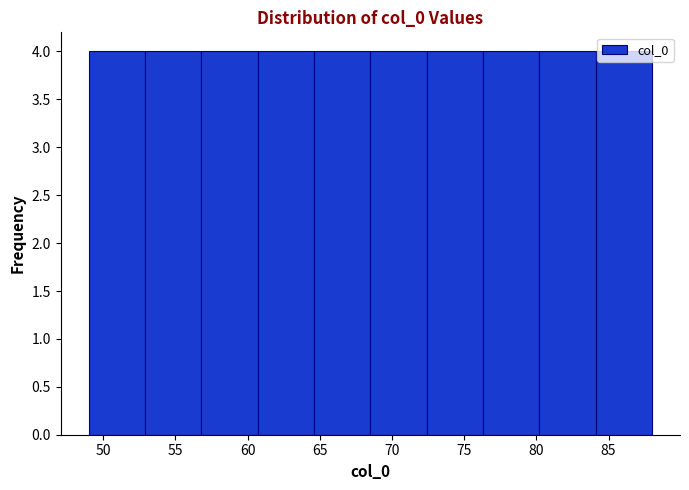

Reading left to right, list every bar in this chart as the range it spans on the x-axis followed by its height. Neither the bar edges nor the heights are printed on the chart, so give them approximately, as read against the axes.

49.0 to 52.9: 4
52.9 to 56.8: 4
56.8 to 60.7: 4
60.7 to 64.6: 4
64.6 to 68.5: 4
68.5 to 72.4: 4
72.4 to 76.3: 4
76.3 to 80.2: 4
80.2 to 84.1: 4
84.1 to 88.0: 4